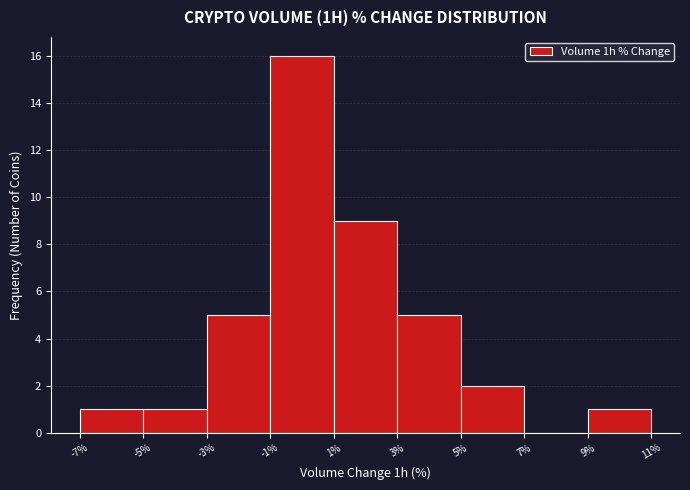

How tall is the bar that spans -3% to -1% on the x-axis? The values are not printed on the chart, so give them approximately, as read against the axis.

5